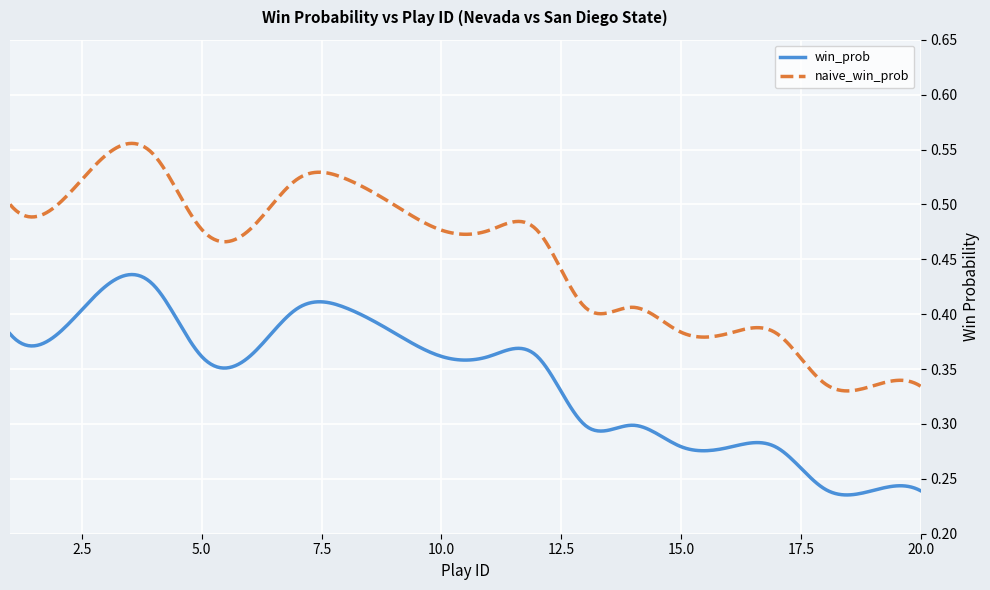

Which series has the widest spread of values?

naive_win_prob